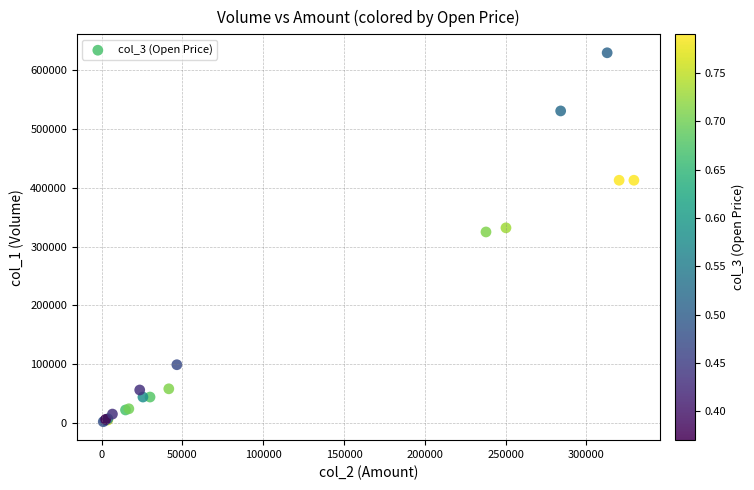

What Y value in the scatter plot is closest to 316000?

325000